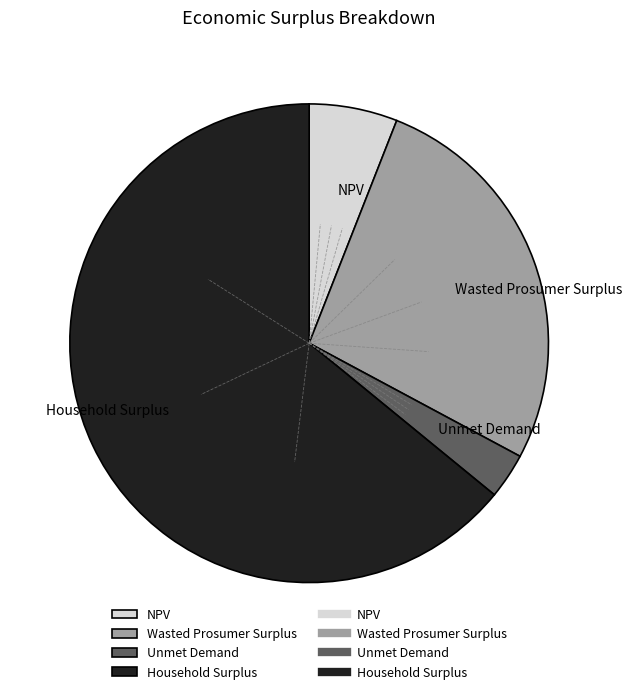

The Unmet Demand slice represents 16% of the pie. True or false?

False